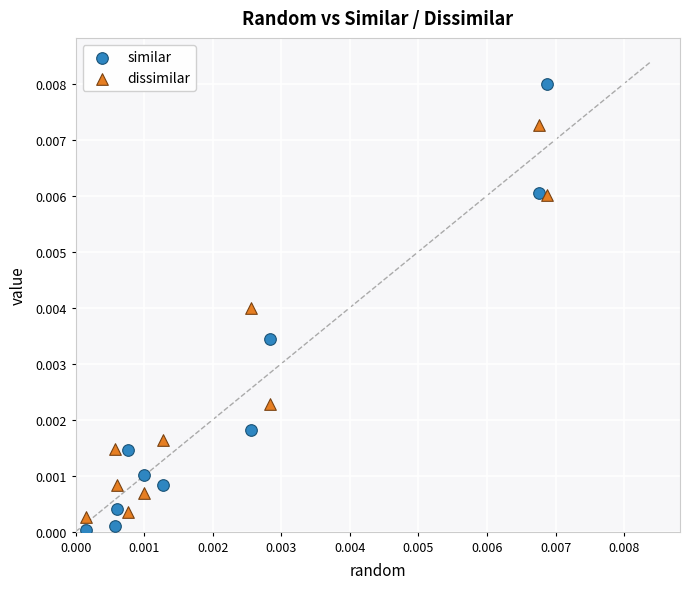

Which series has the widest spread of Y values?

similar